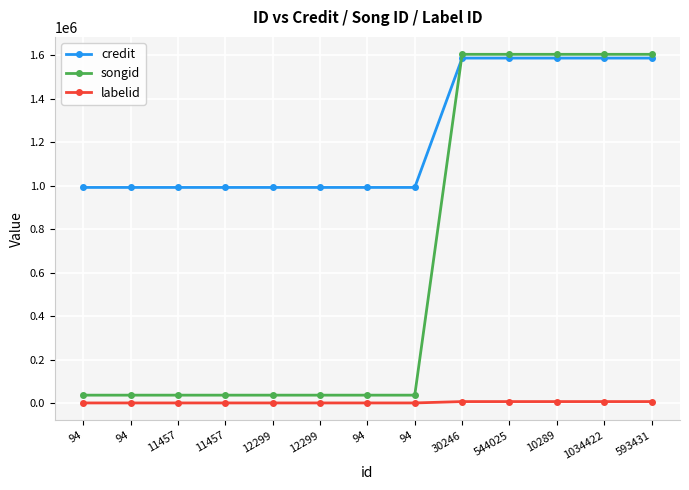

What is the label of the 8th point from the right?

12299